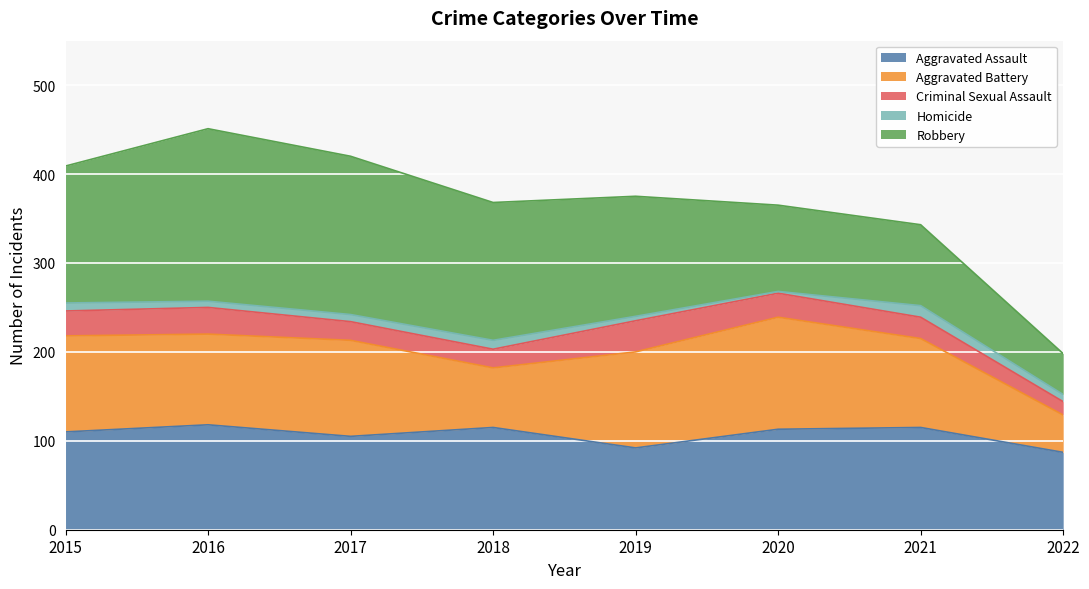

What is the difference between the Robbery values at 2018 and 2017?

23